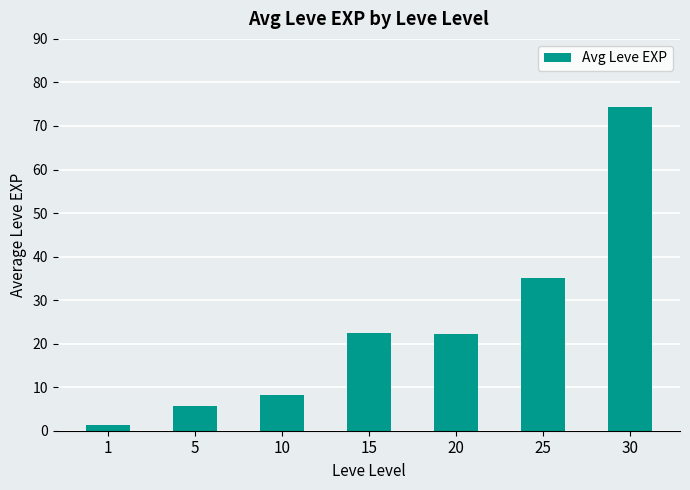

At which category does the chart reach its peak across all series?

30